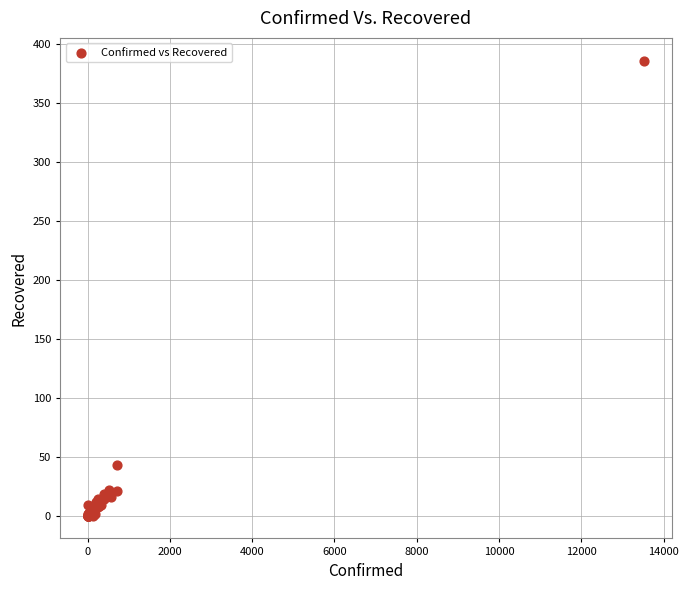

What Y value in the scatter plot is closest to 193?

43